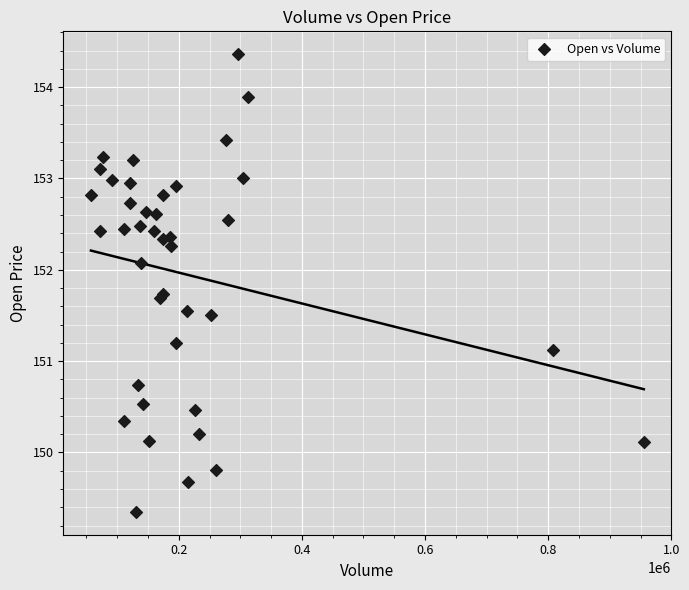

What Y value in the scatter plot is closest to 151?

151.1